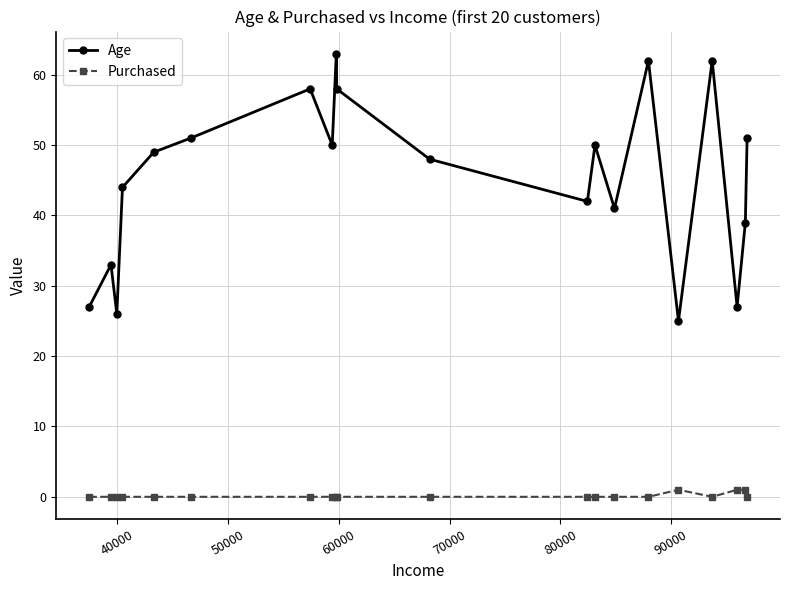

What is the maximum value shown in the chart?

63